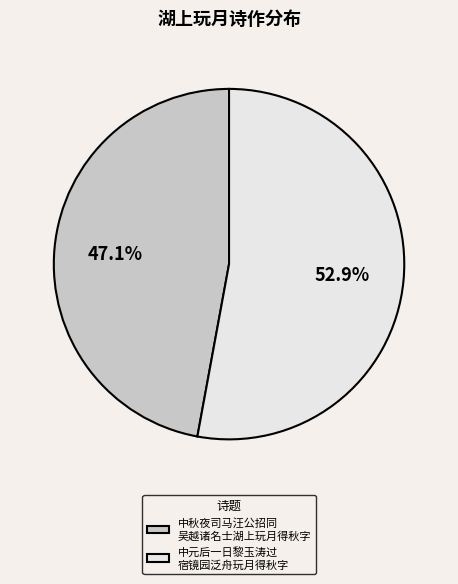

What percentage is NOT represented by 中秋夜司马汪公招同 吴越诸名士湖上玩月得秋字?

52.9%